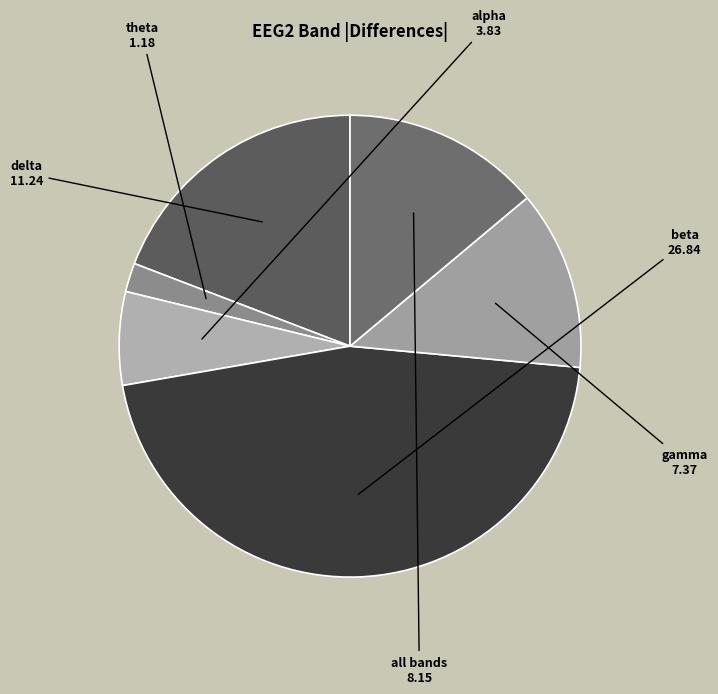

Do theta and beta together represent more than half of the pie?

No